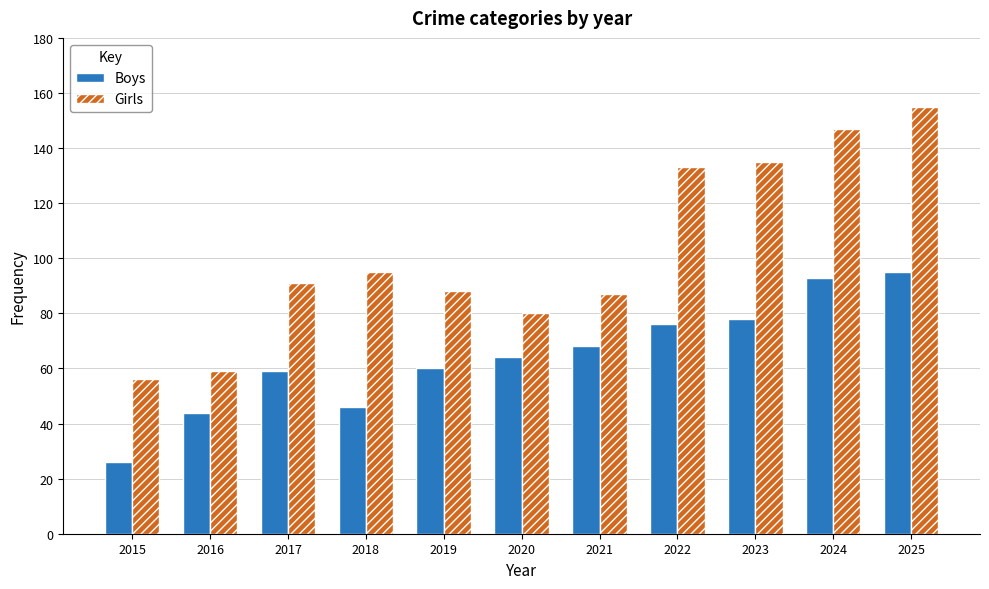

At which label does Girls reach its minimum?

2015